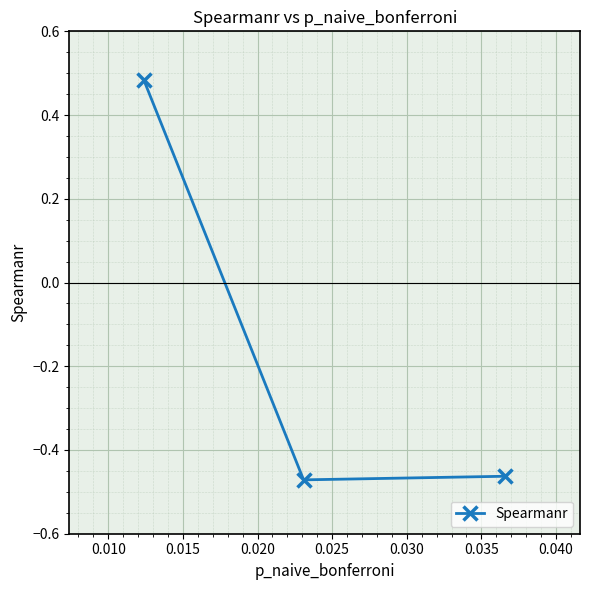

How many lines are shown in the chart?

1